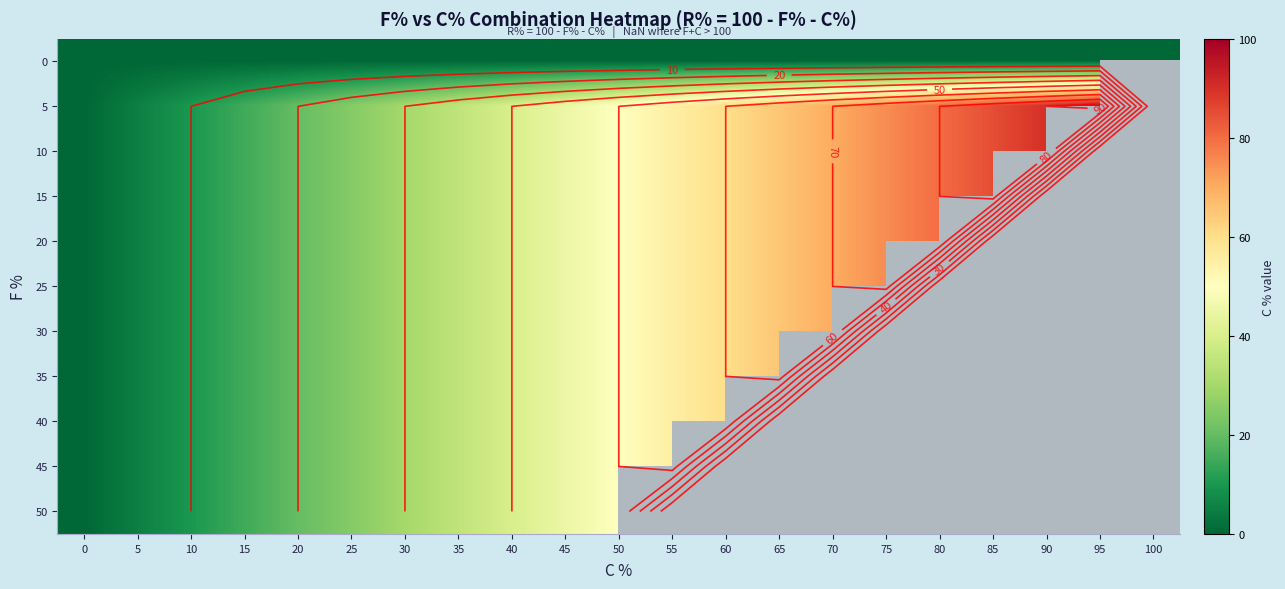

How many values in the 30 series are below 50?

10